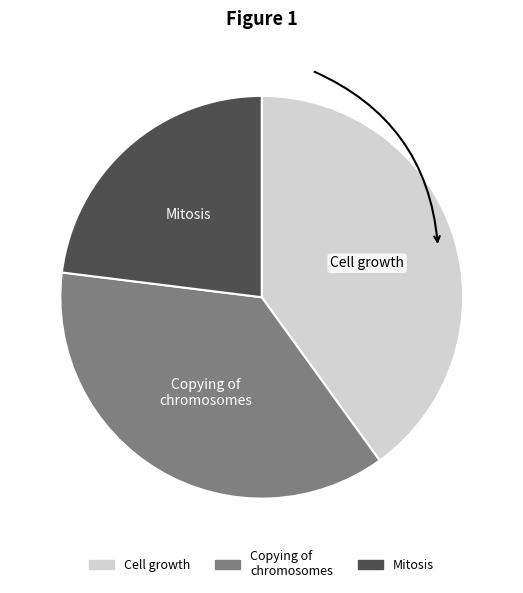

How many segments does this pie chart have?

3